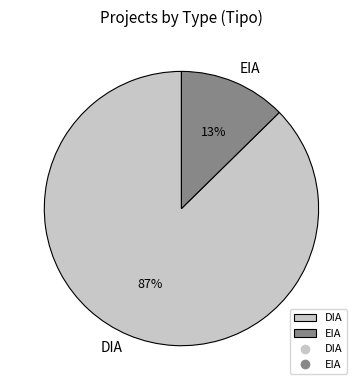

Which has a higher value, DIA or EIA?

DIA